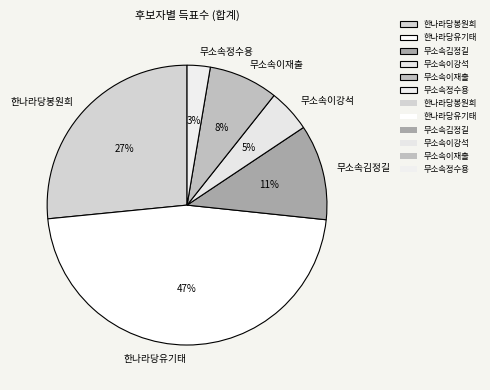

Between 한나라당봉원희 and 무소속이재출, which is larger?

한나라당봉원희